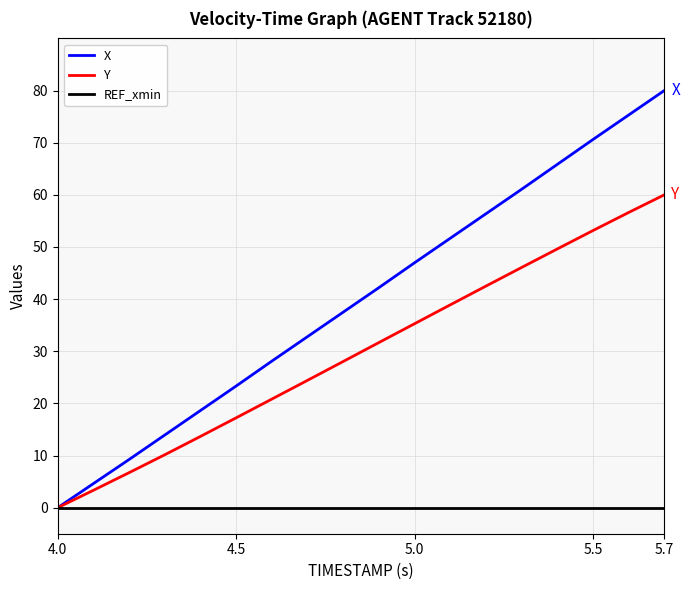

Reading left to right, list all the values displayed in this chart.

X: 0.0	4.6	9.2	13.9	18.6	23.3	28.1	32.8	37.5	42.2	47.0	51.7	56.4	61.1	65.8	70.6	75.3	80.0
Y: 0.0	3.3	6.7	10.1	13.7	17.2	20.8	24.4	28.0	31.7	35.3	38.9	42.5	46.1	49.6	53.1	56.6	60.0
REF_xmin: 0.0	0.0	0.0	0.0	0.0	0.0	0.0	0.0	0.0	0.0	0.0	0.0	0.0	0.0	0.0	0.0	0.0	0.0